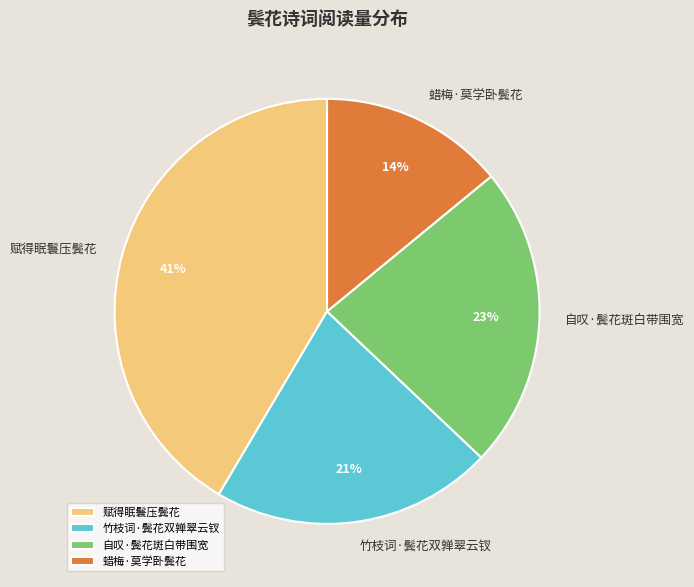

Is it true that 赋得眠鬟压鬓花 is 51% of the pie?

False